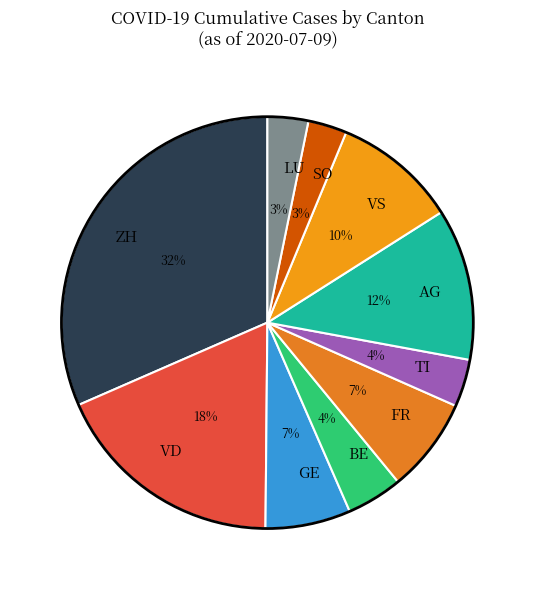

Is there any slice that represents more than half of the pie?

No